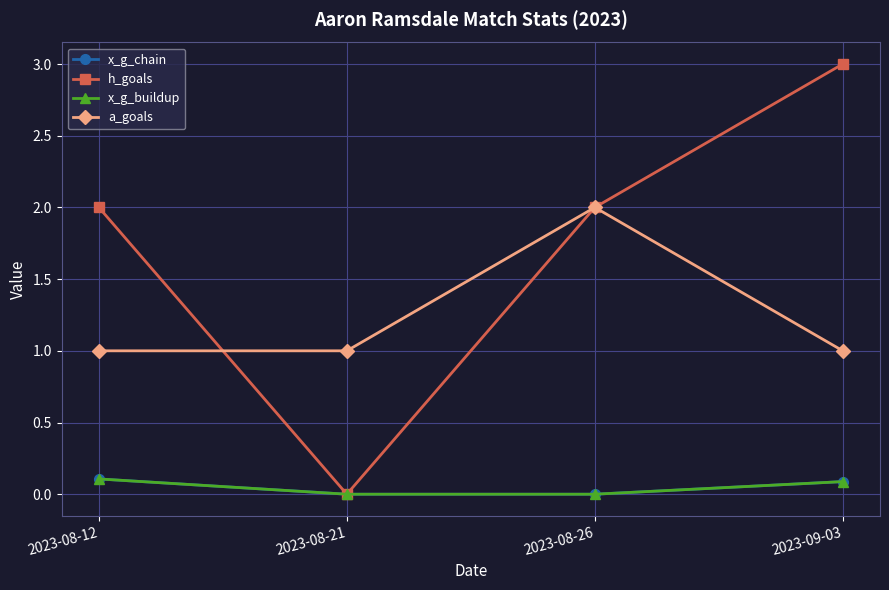

Is this an area chart (filled region under the line)?

No